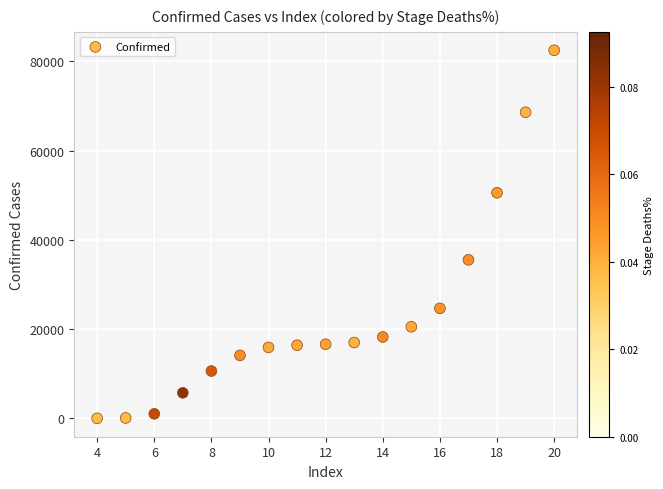

What Y value in the scatter plot is closest to 41244?

35523